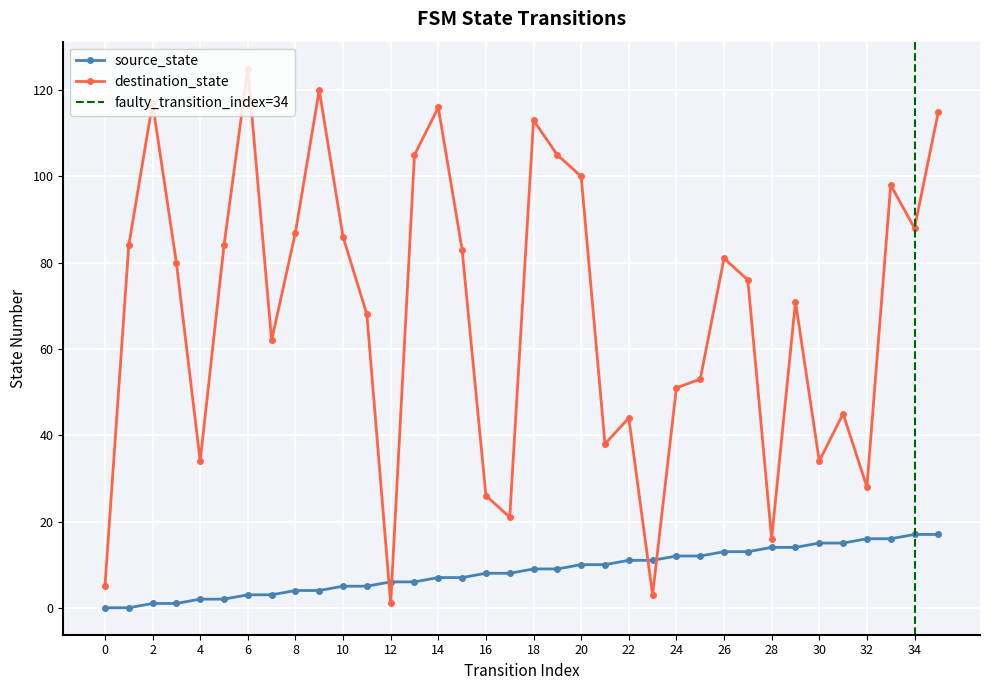

List the labels in order of source_state value, largest first.

34, 35, 32, 33, 30, 31, 28, 29, 26, 27, 24, 25, 22, 23, 20, 21, 18, 19, 16, 17, 14, 15, 12, 13, 10, 11, 8, 9, 6, 7, 4, 5, 2, 3, 0, 1